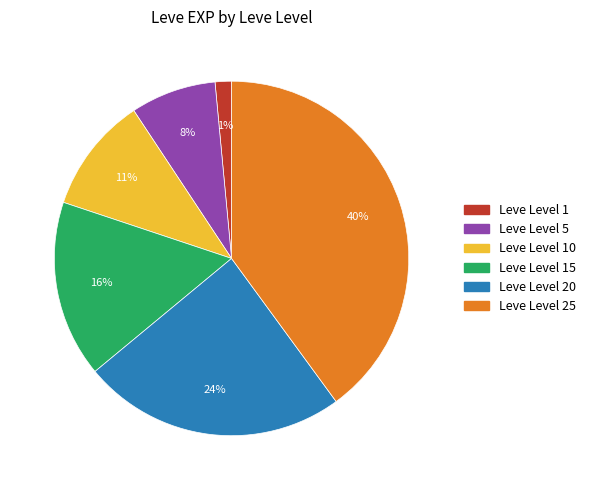

Is there any slice that represents more than half of the pie?

No